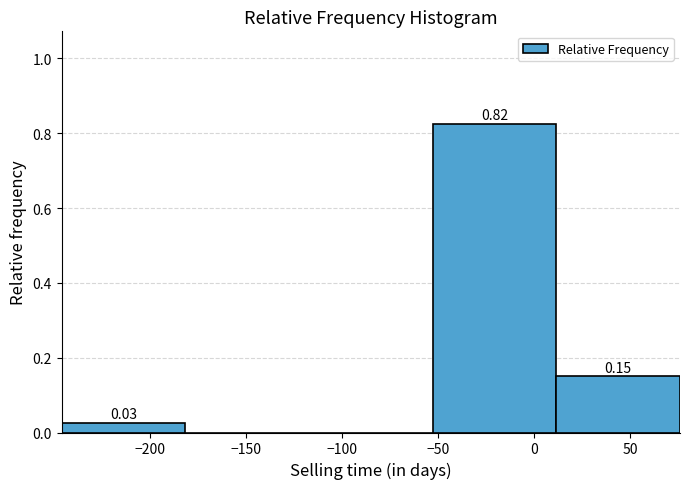

Over which range of the x-axis is the bar tallest?

-55 to 10